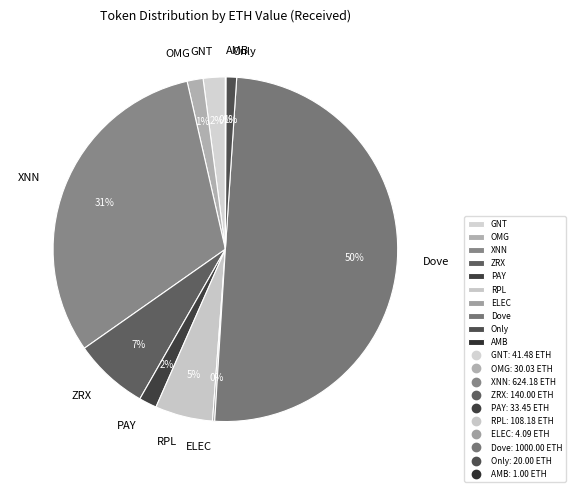

Is the sum of XNN and OMG greater than half?

No